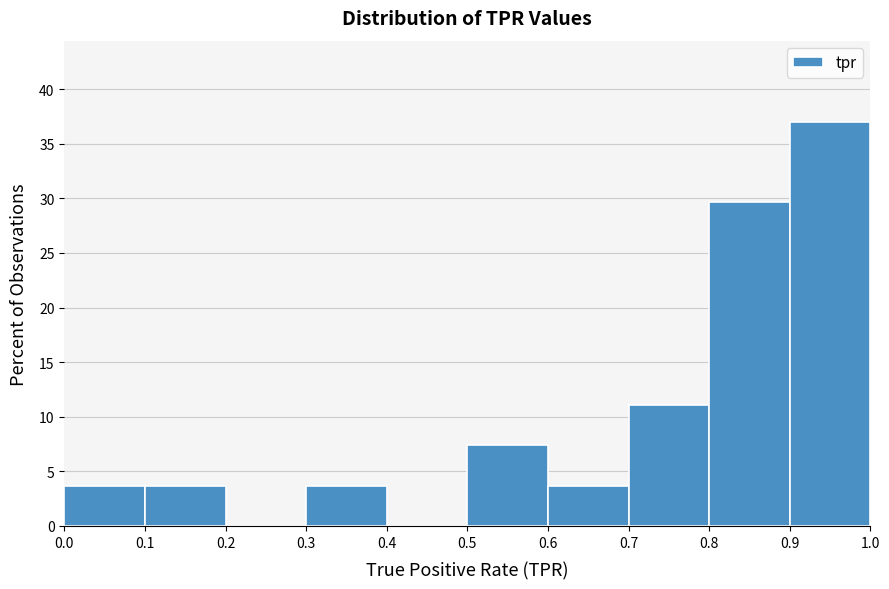

Over which range of the x-axis is the bar tallest?

0.9 to 1.0